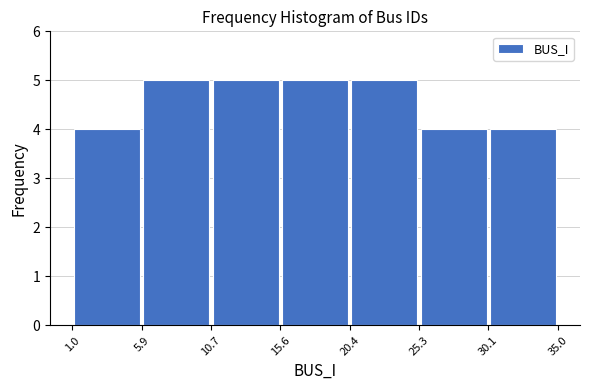

Reading left to right, list every bar in this chart as the range it spans on the x-axis followed by its height. The values are not printed on the chart, so give them approximately, as read against the axis.

1.0 to 5.9: 4
5.9 to 10.7: 5
10.7 to 15.6: 5
15.6 to 20.4: 5
20.4 to 25.3: 5
25.3 to 30.1: 4
30.1 to 35.0: 4